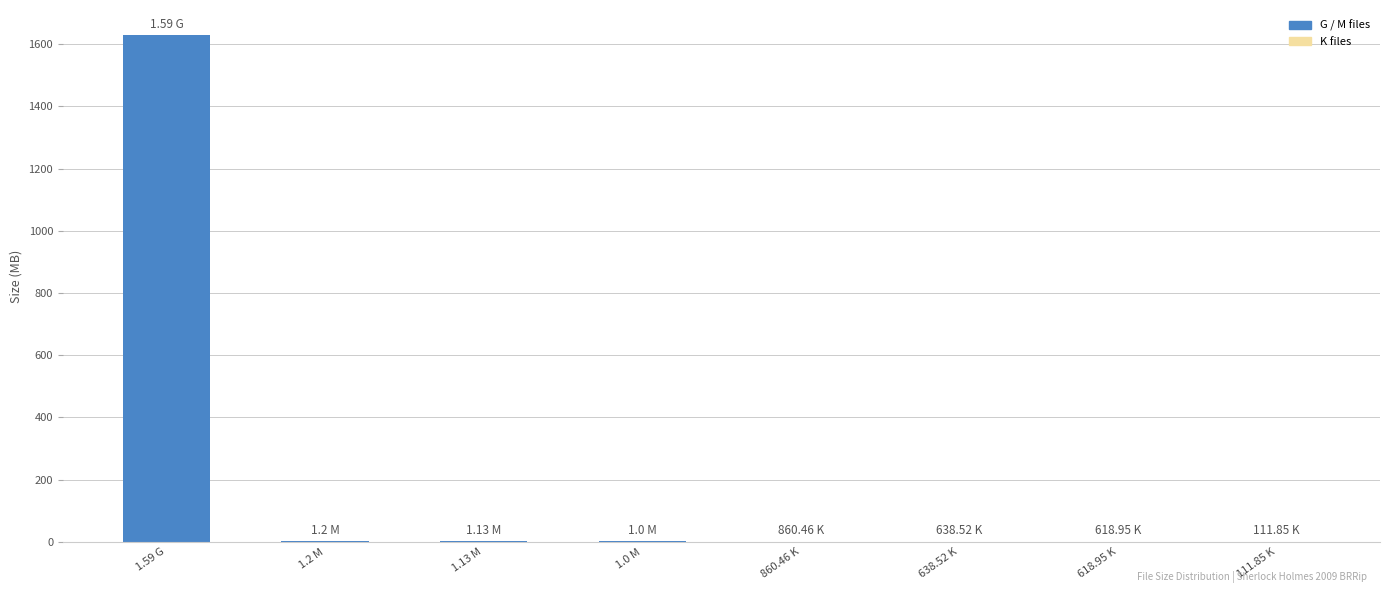

What is the sum of all values?

1633.7